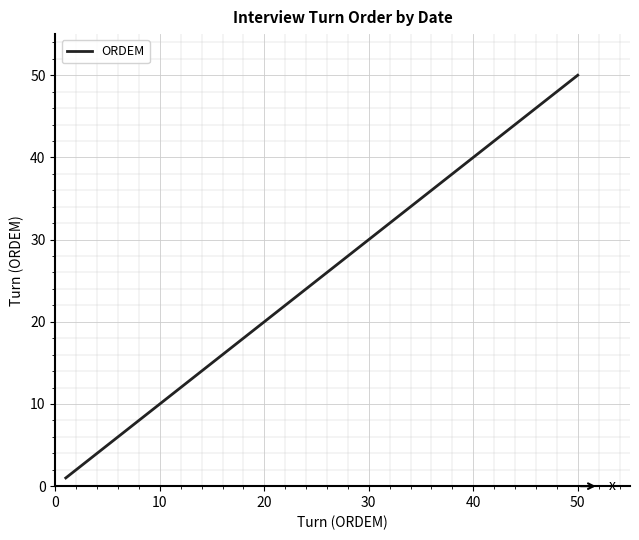

What is the greatest value displayed?

50